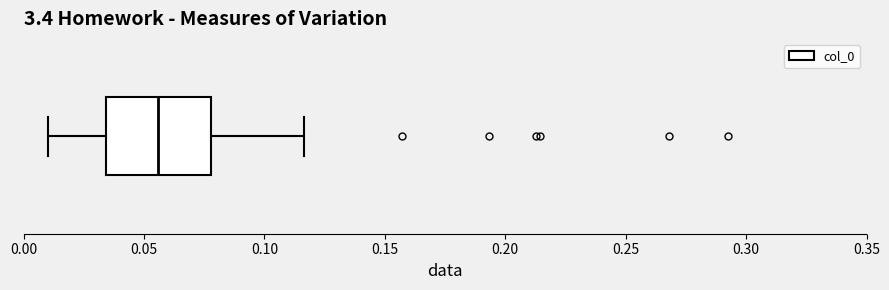

Where is the right edge of the box on the x-axis? The values are not printed on the chart, so give them approximately, as read against the axis.

0.080